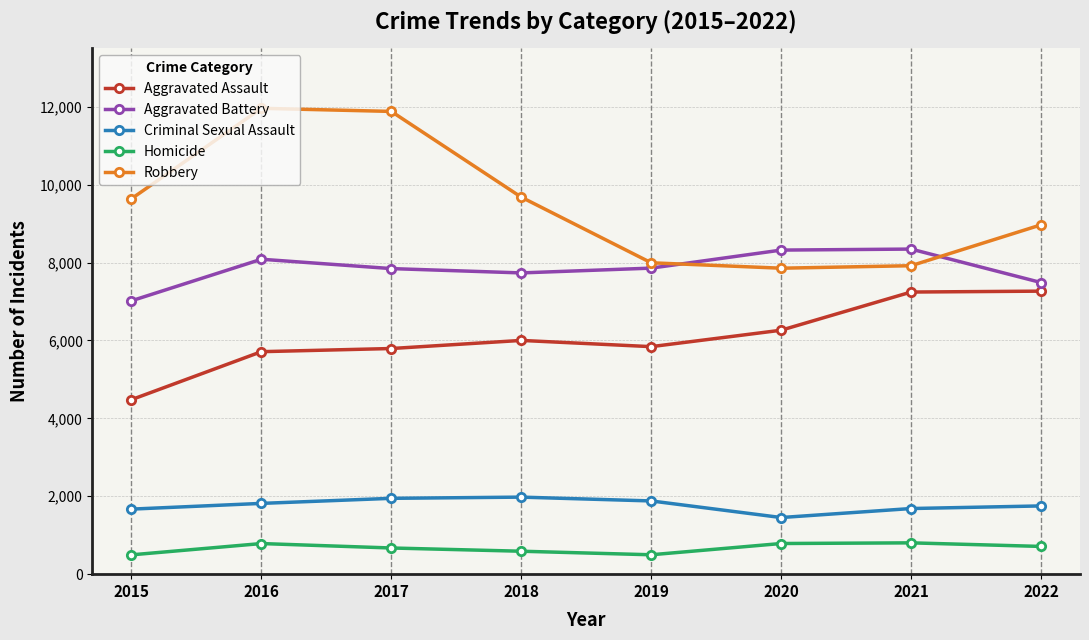

What is the maximum value for Aggravated Battery?

8346